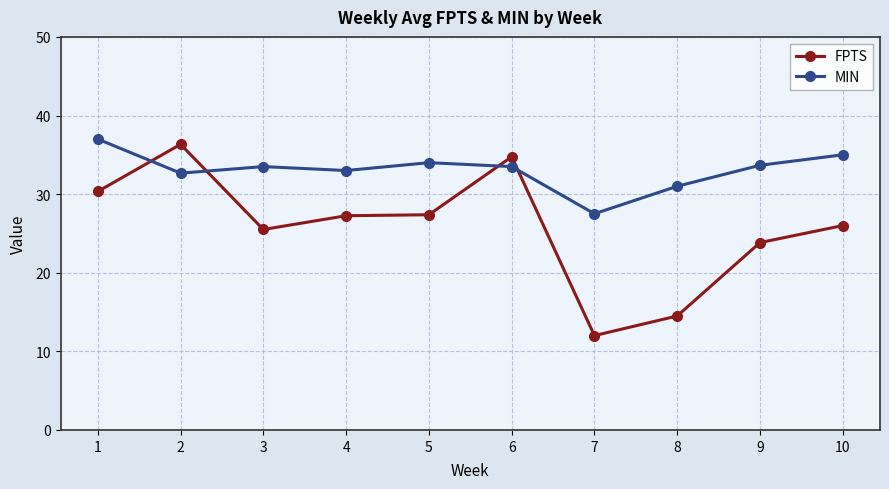

What is the total value across all series at 3?

59.0